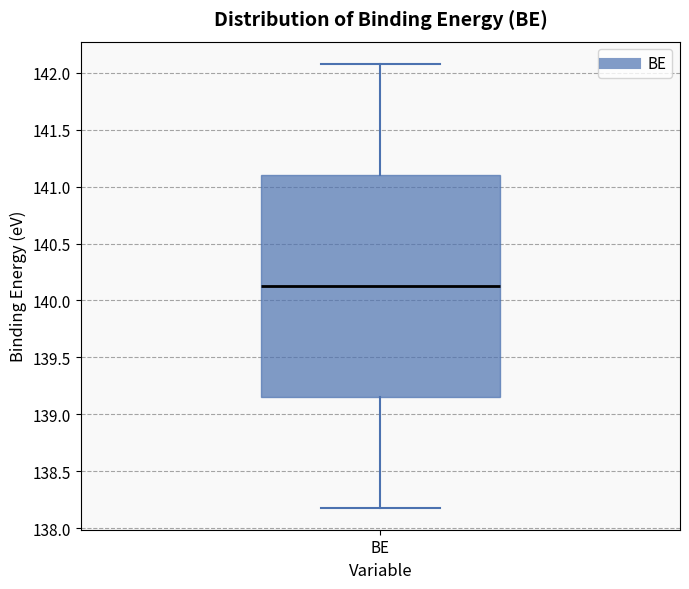

Transcribe this box plot: give where the median line is, the range the box spans, and where the two whiskers end, as read against the y-axis. The values are not printed on the chart, so give them approximately, as read against the axis.

median 140.15, box 139.15 to 141.10, whiskers 138.20 to 142.10